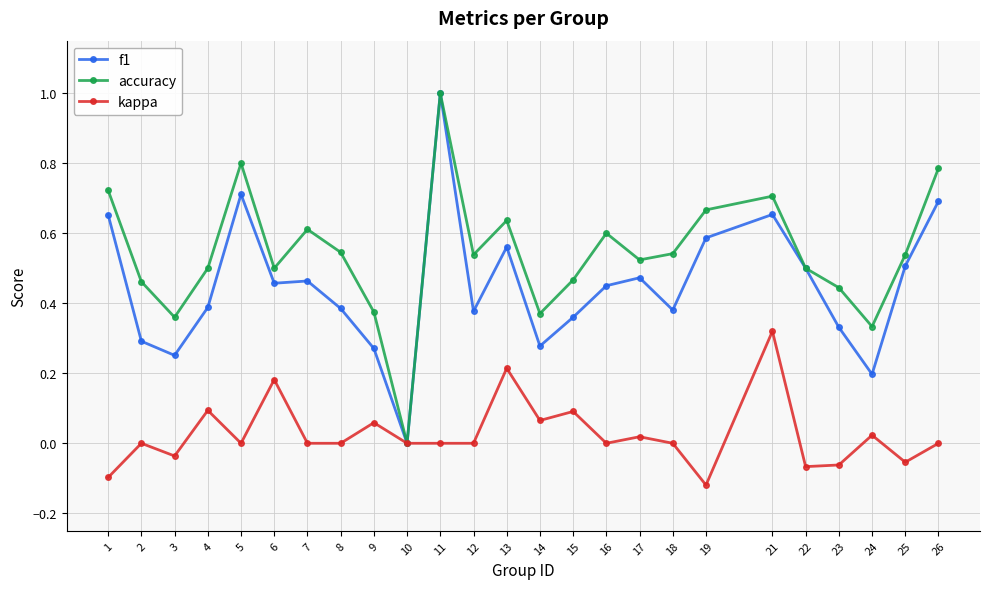

List the series in order of their overall mean, highest first.

accuracy, f1, kappa